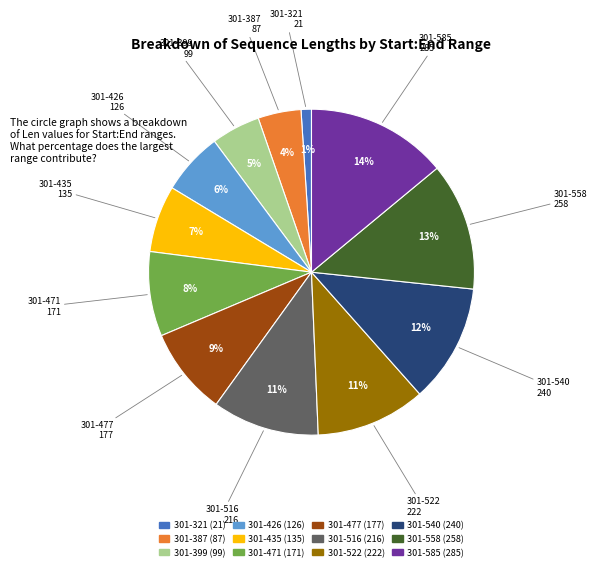

What is the smallest slice in the pie chart?

301-321